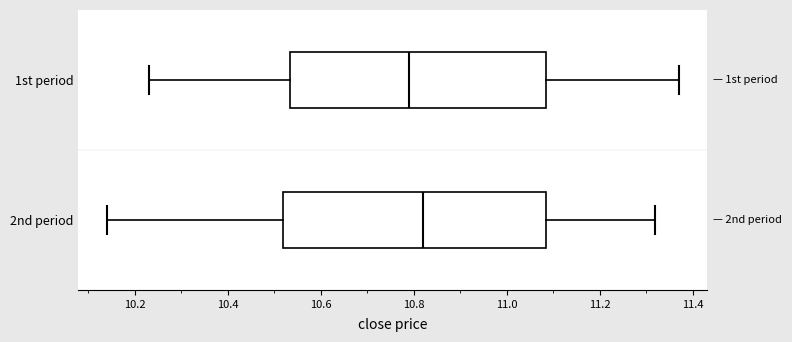

Which box's median line is the furthest to the right?

2nd period